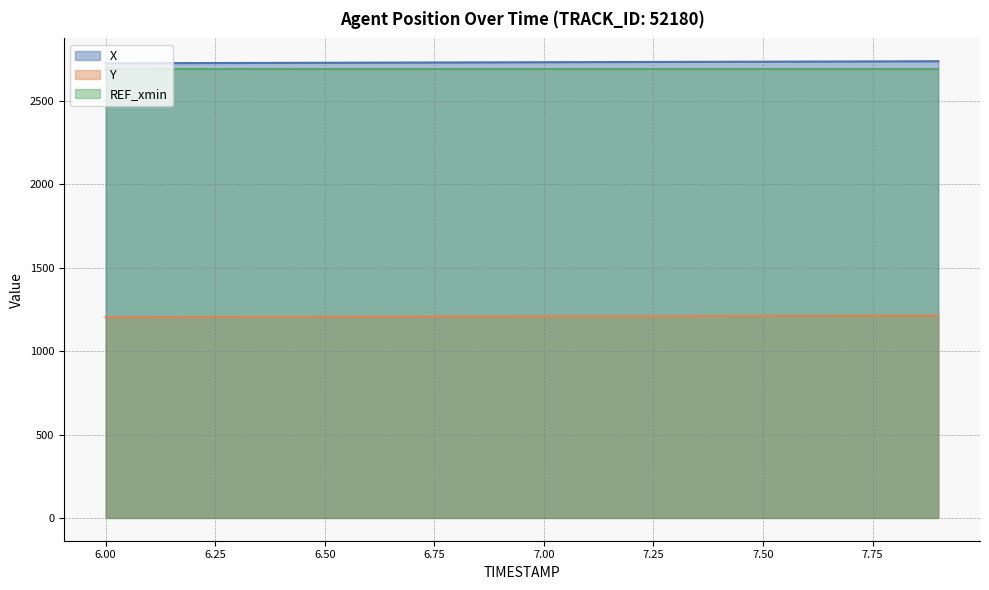

What is the maximum value for X?

2738.2